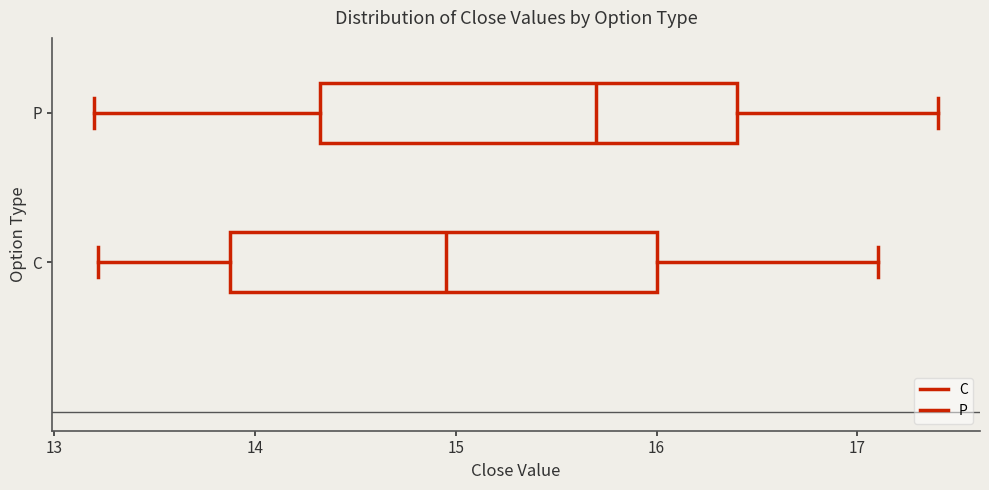

Where is the left edge of the box for P on the x-axis? The values are not printed on the chart, so give them approximately, as read against the axis.

14.3